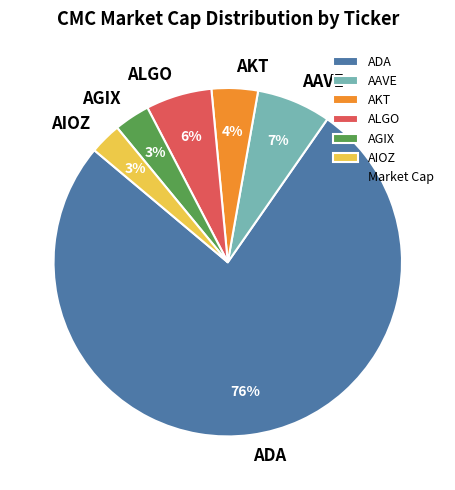

Does AKT represent more than half of the total?

No